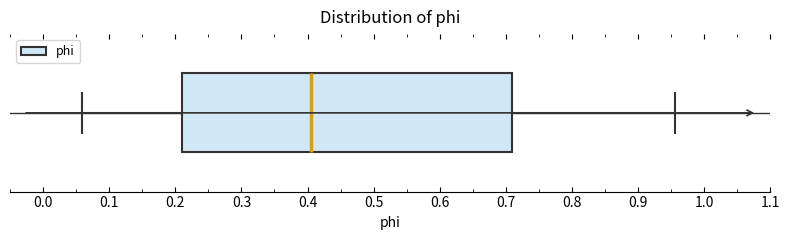

Where is the left edge of the box on the x-axis? The values are not printed on the chart, so give them approximately, as read against the axis.

0.21